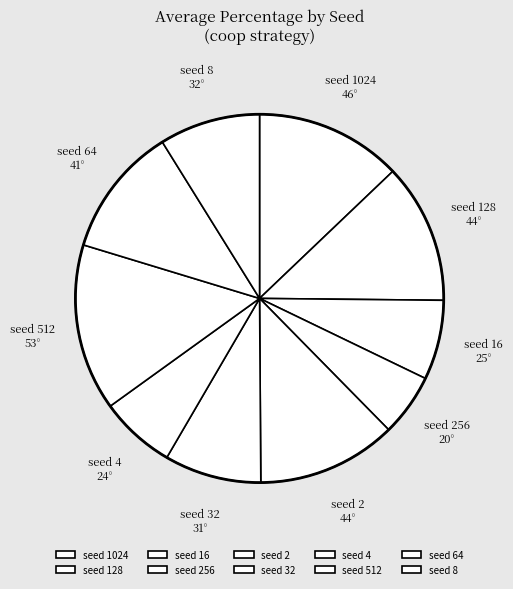

Between seed 2 and seed 512, which is larger?

seed 512